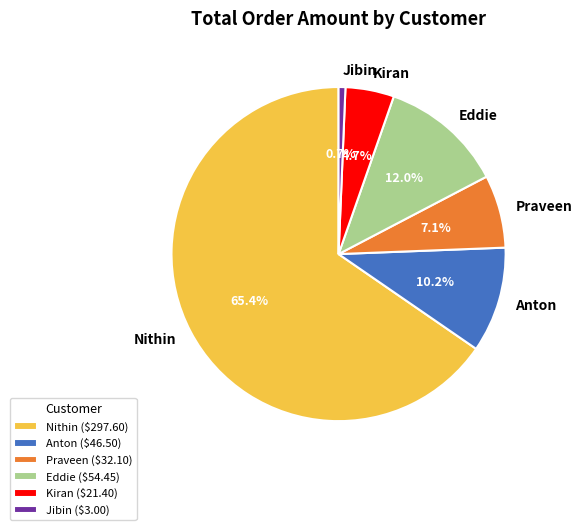

How many segments does this pie chart have?

6